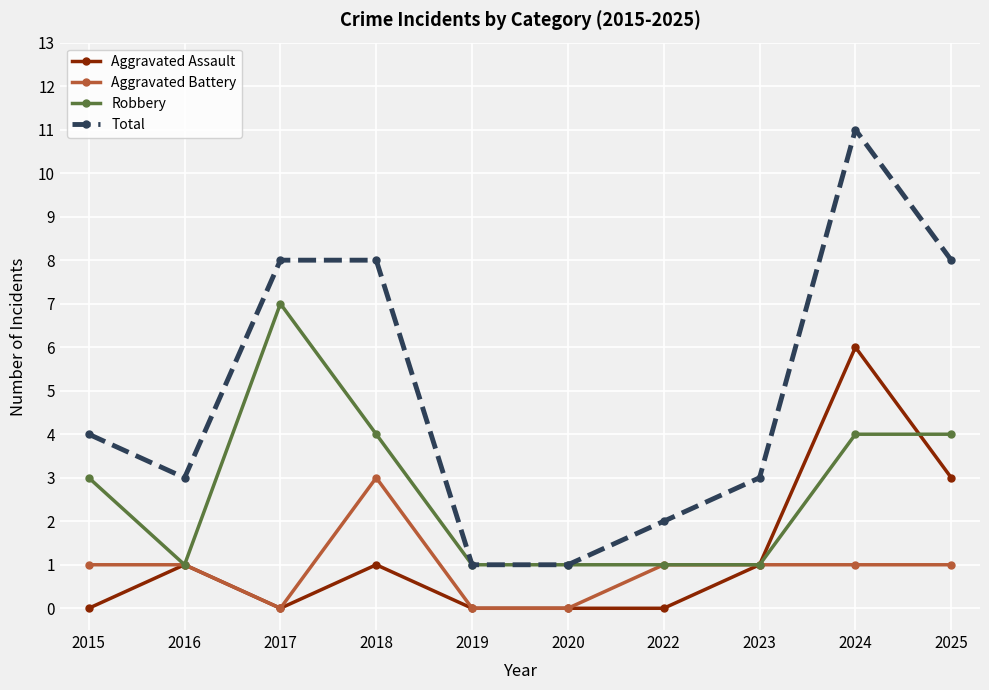

What are all the series names shown in the legend?

Aggravated Assault, Aggravated Battery, Robbery, Total